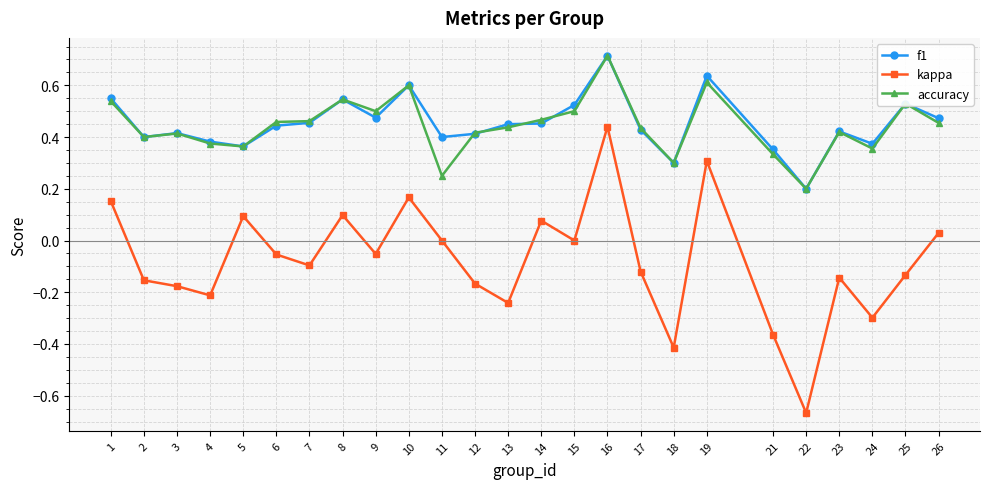

What is the maximum value shown in the chart?

0.7